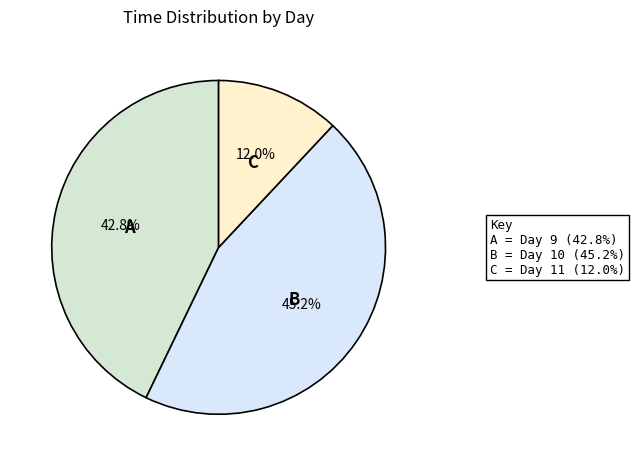

Does any single category account for the majority?

No